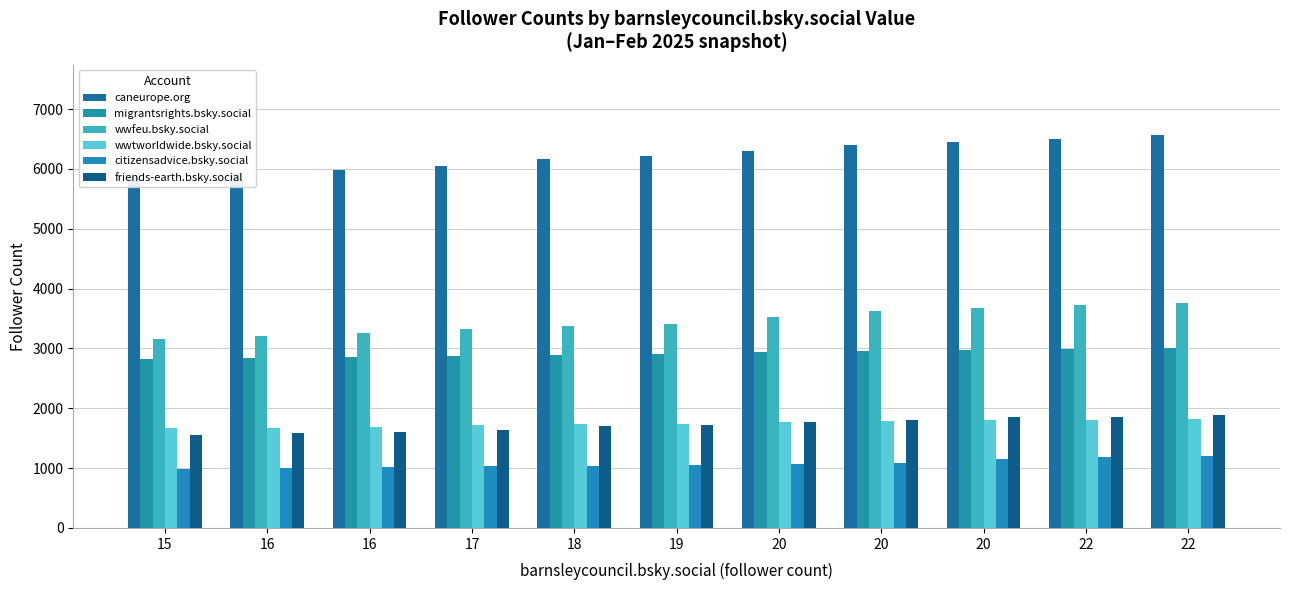

What is the value of the citizensadvice.bsky.social bar at the 4th from the left?

1031